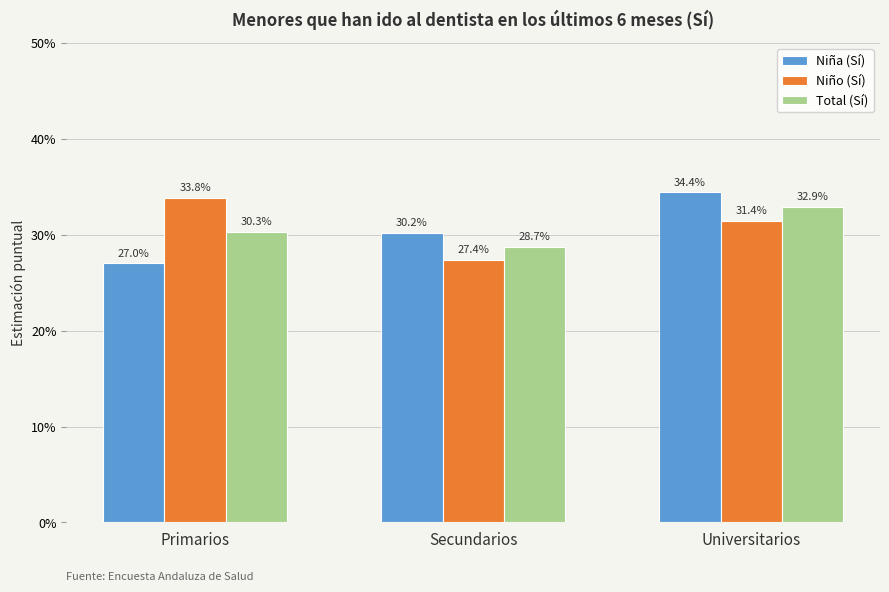

Count the Niña (Sí) values in the range 0 to 1.

3